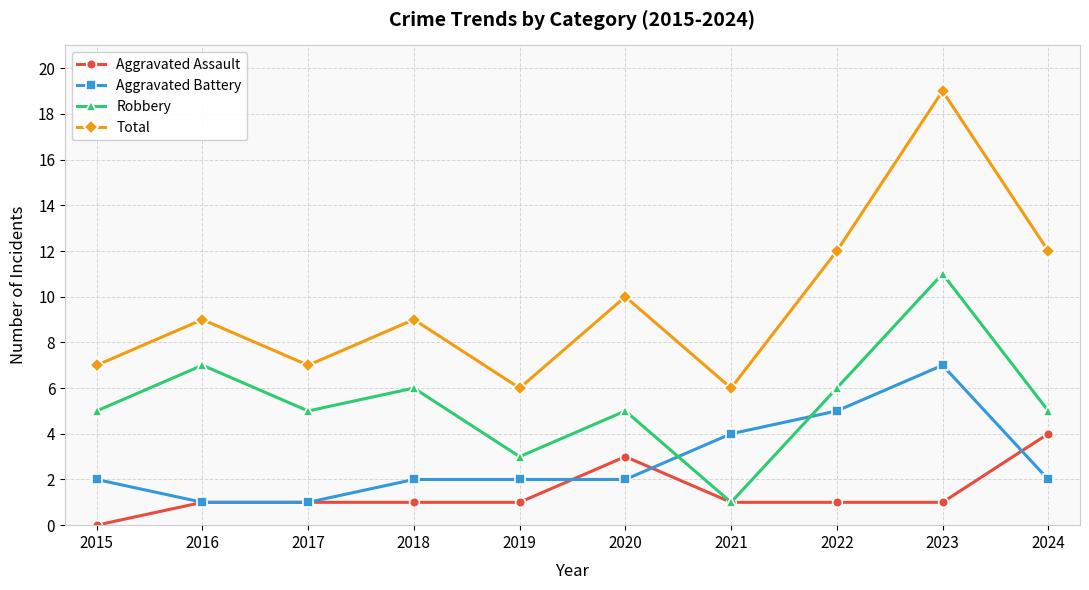

What is the value of the Aggravated Assault point at the 9th from the left?

1